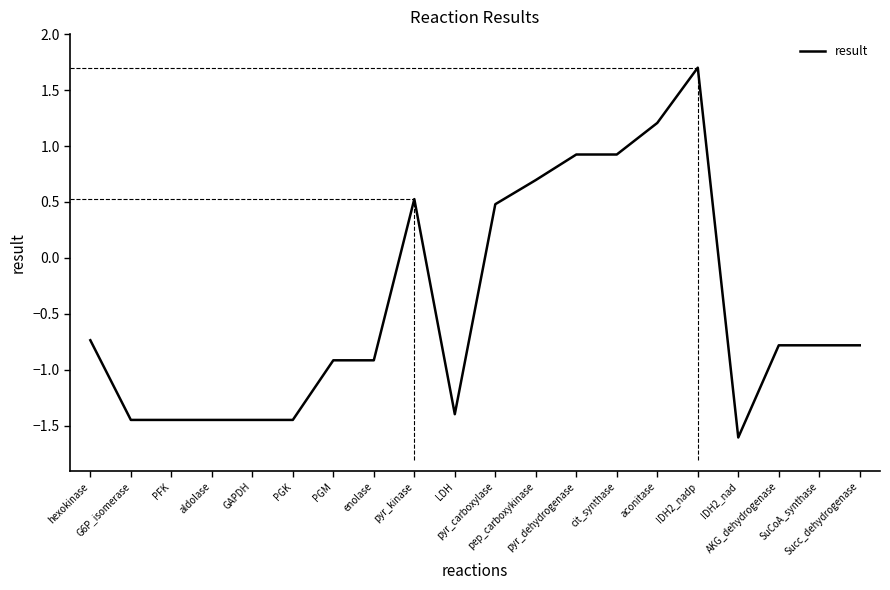

At which label does the data first exceed 0?

pyr_kinase